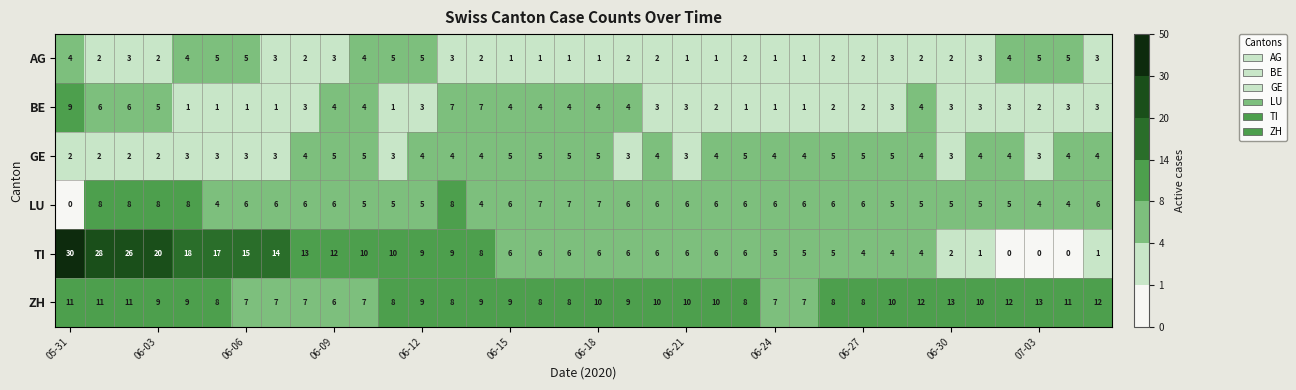

Which series has the largest range (max minus min)?

TI